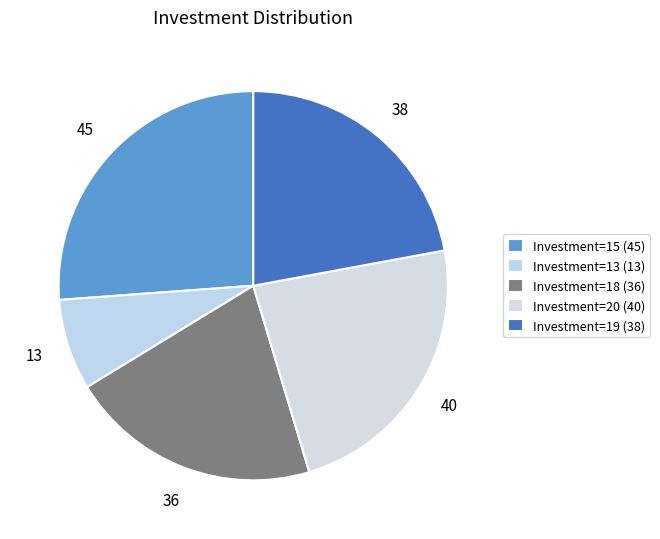

How many segments does this pie chart have?

5